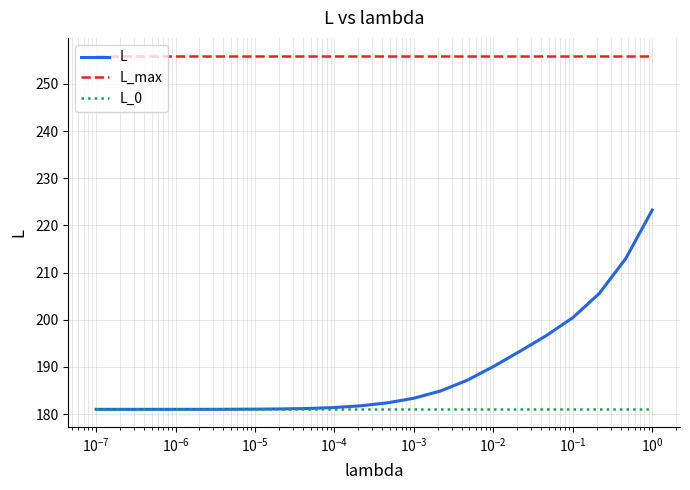

True or false: L_0 and L_max intersect in this chart.

False